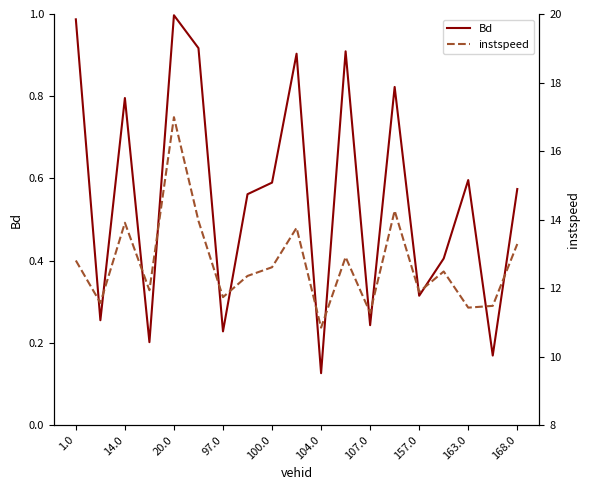

Where is Bd nearest to the value 0?

104.0